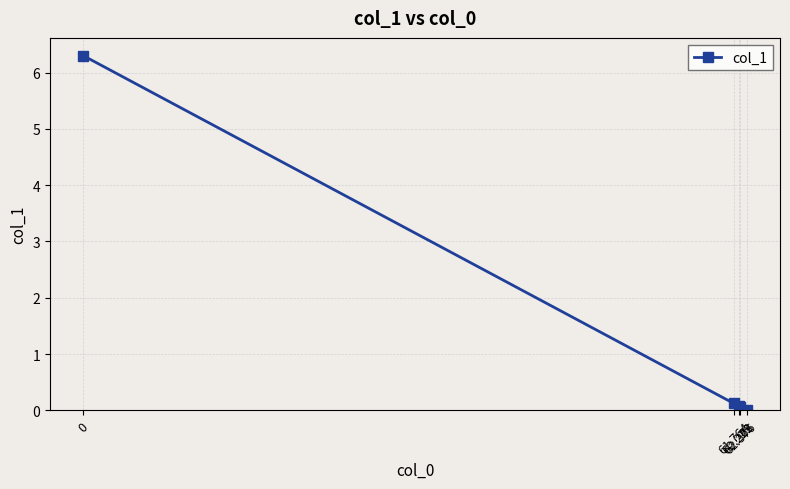

Does the chart have visible grid lines?

Yes